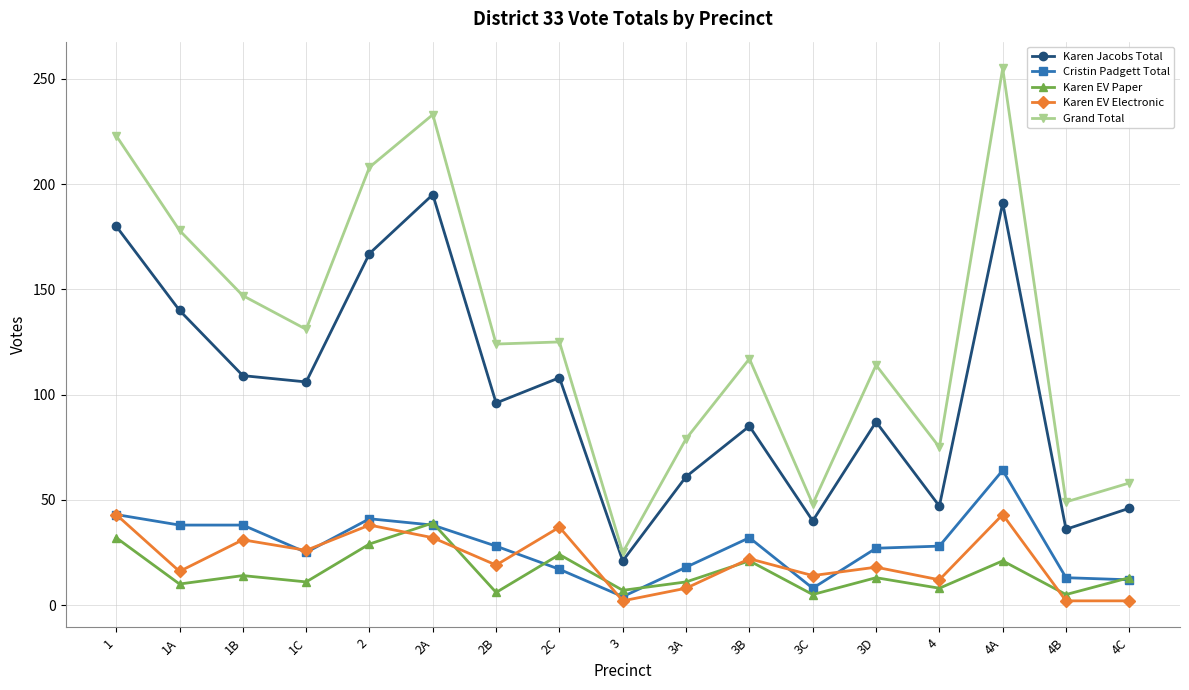

Is the value of Karen EV Electronic at 1A greater than the value of Grand Total at 2C?

No